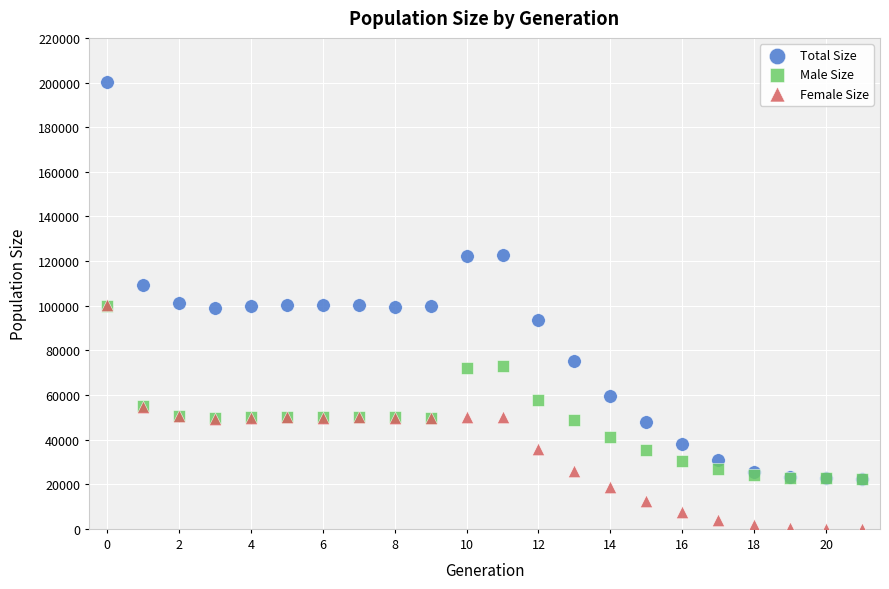

Which series has the widest spread of Y values?

Total Size